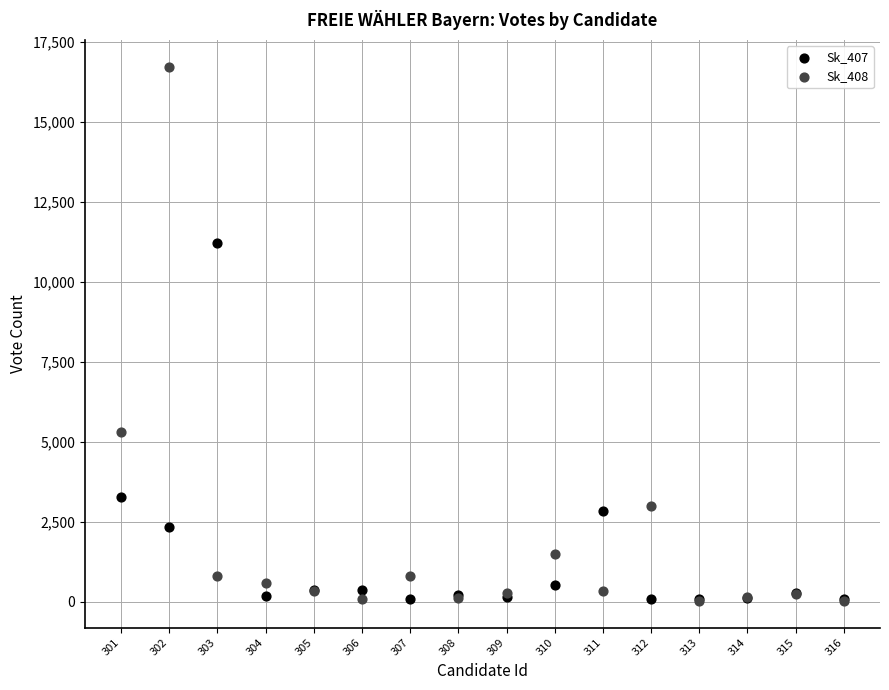

Across all series, what Y value is closest to 8376?

11217